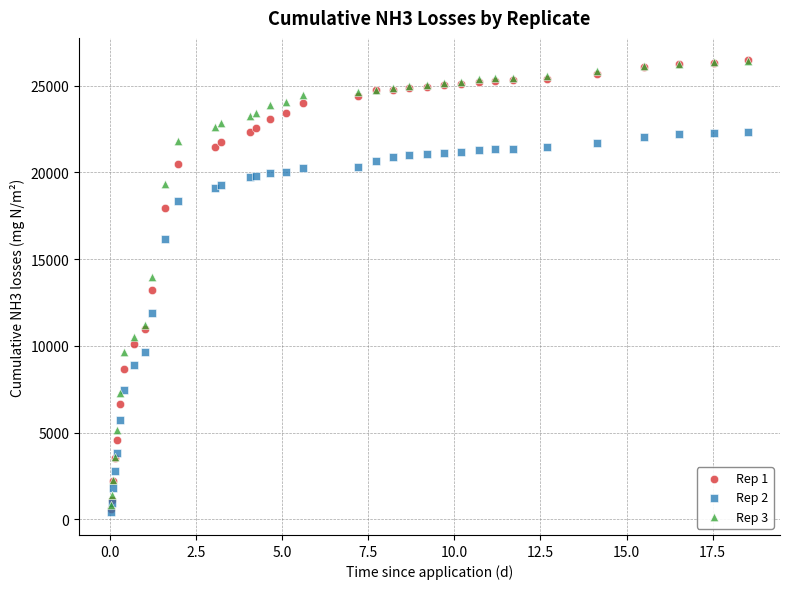

What are all the series names shown in the legend?

Rep 1, Rep 2, Rep 3